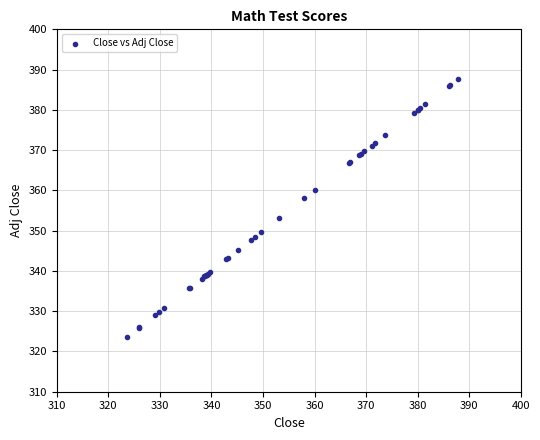

What Y value in the scatter plot is closest to 355?

353.2